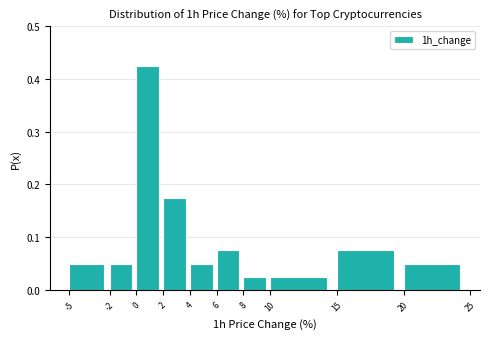

Over which range of the x-axis is the bar tallest?

0 to 2